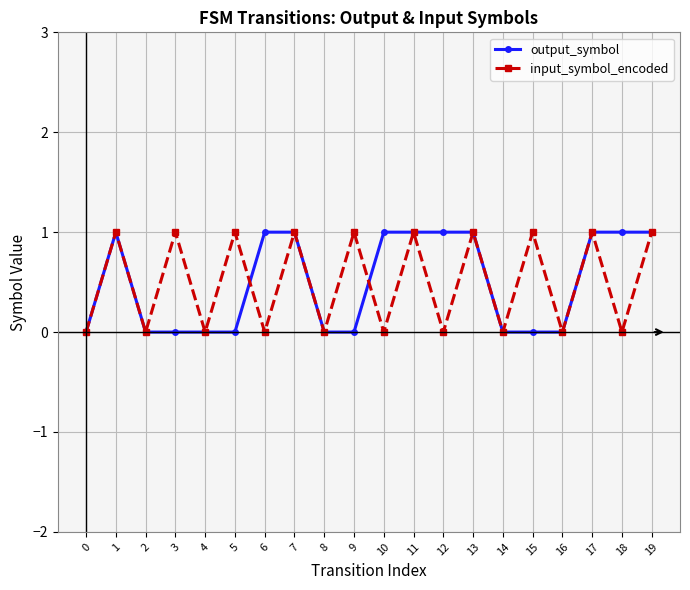

What is the value of the output_symbol point at the 18th from the left?

1